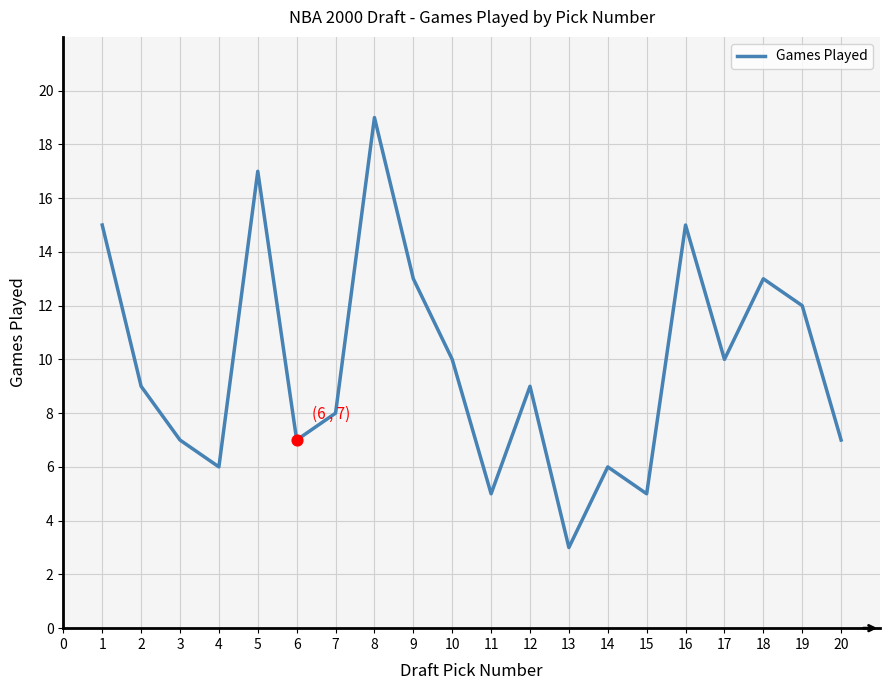

What is the ratio of the value at 5 to the value at 8?

0.9